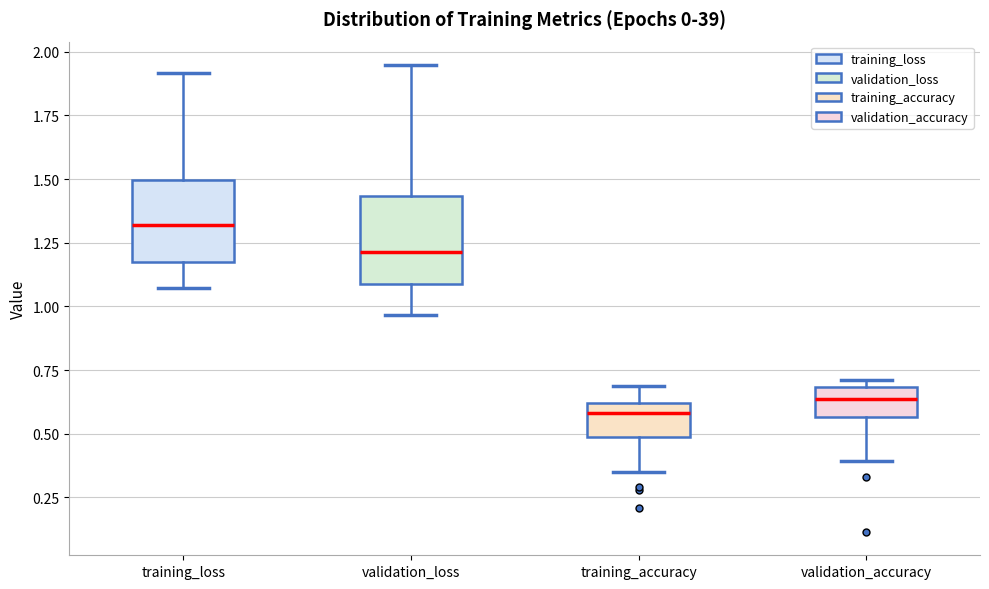

Where is the lower edge of the box for training_loss on the y-axis? The values are not printed on the chart, so give them approximately, as read against the axis.

1.15